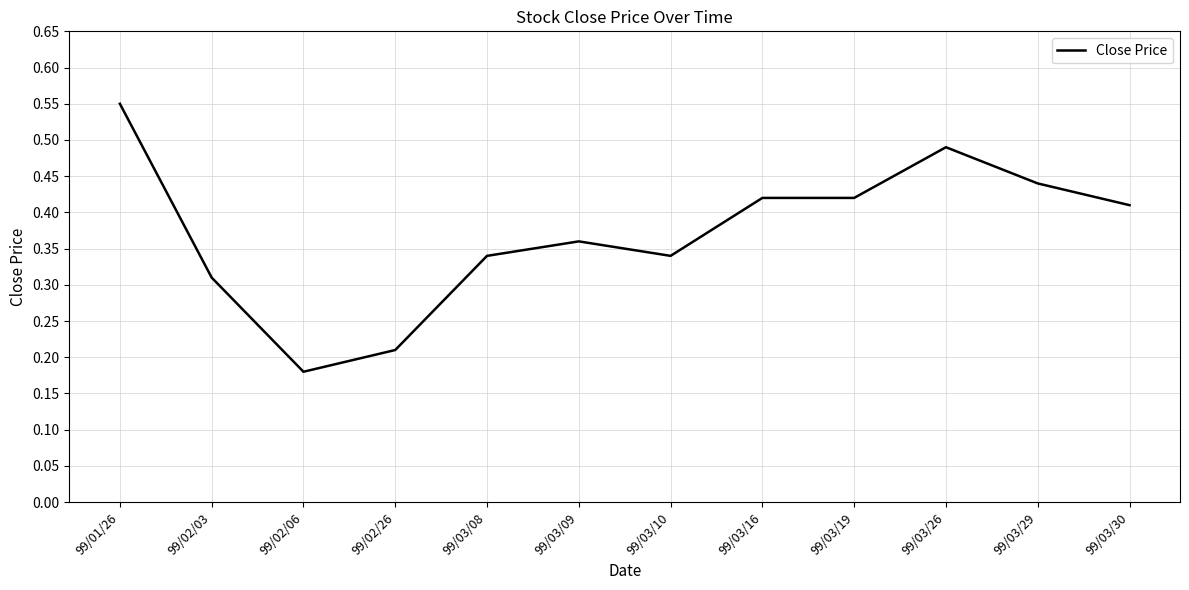

What position from the right is 99/03/16?

5